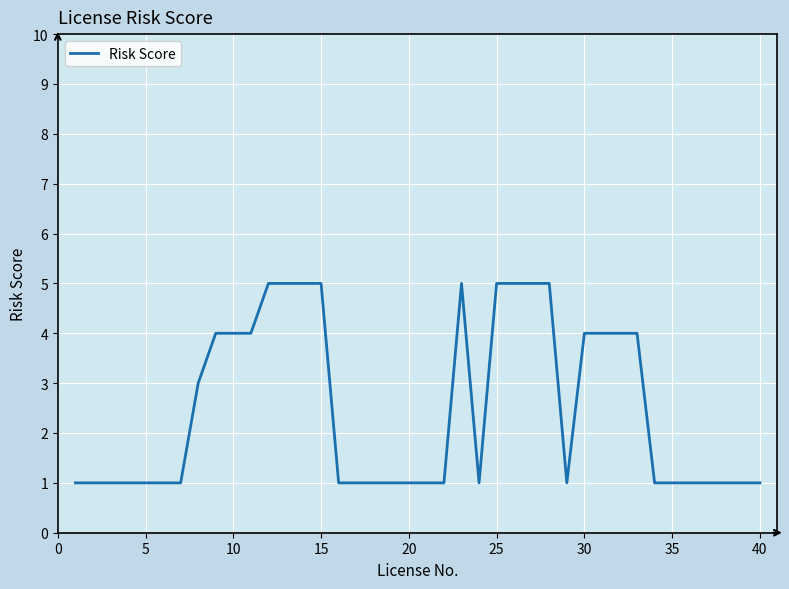

What is the minimum value shown in the chart?

1